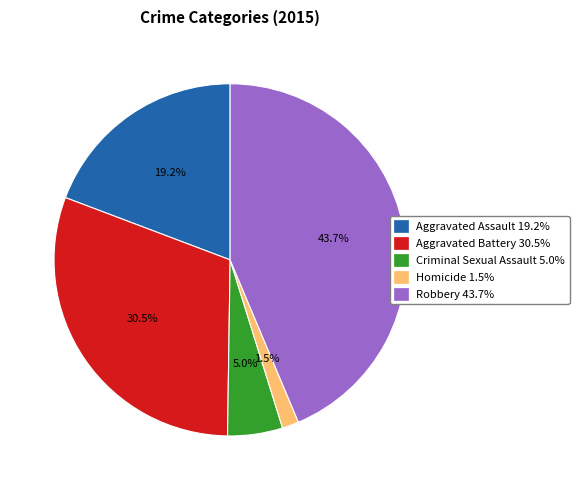

True or false: Criminal Sexual Assault accounts for 13% of the total.

False